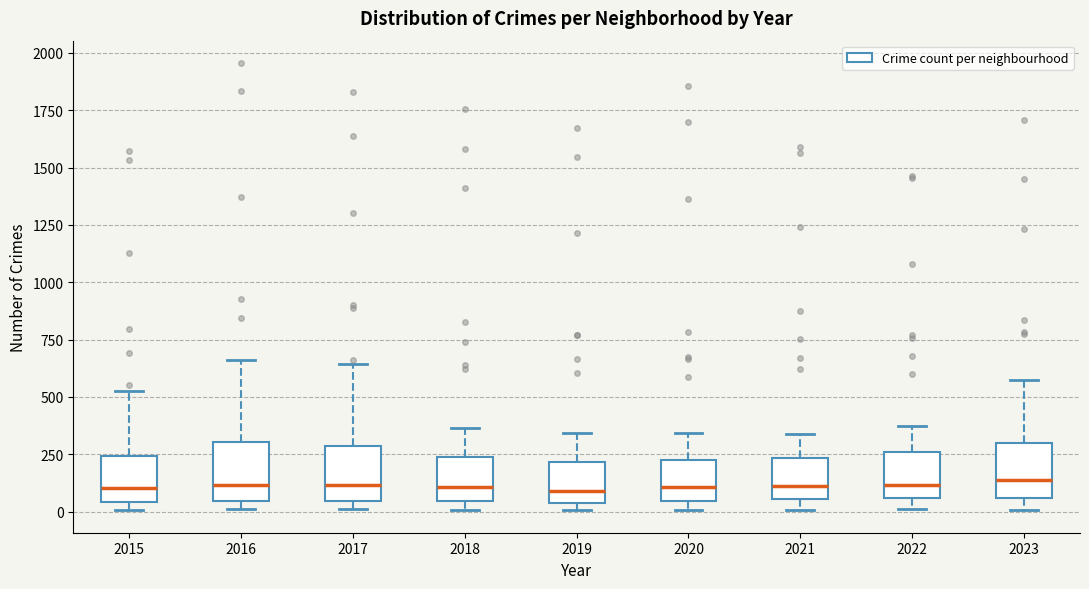

Where does the median line of the box at x = 2021 sit on the y-axis? The values are not printed on the chart, so give them approximately, as read against the axis.

100